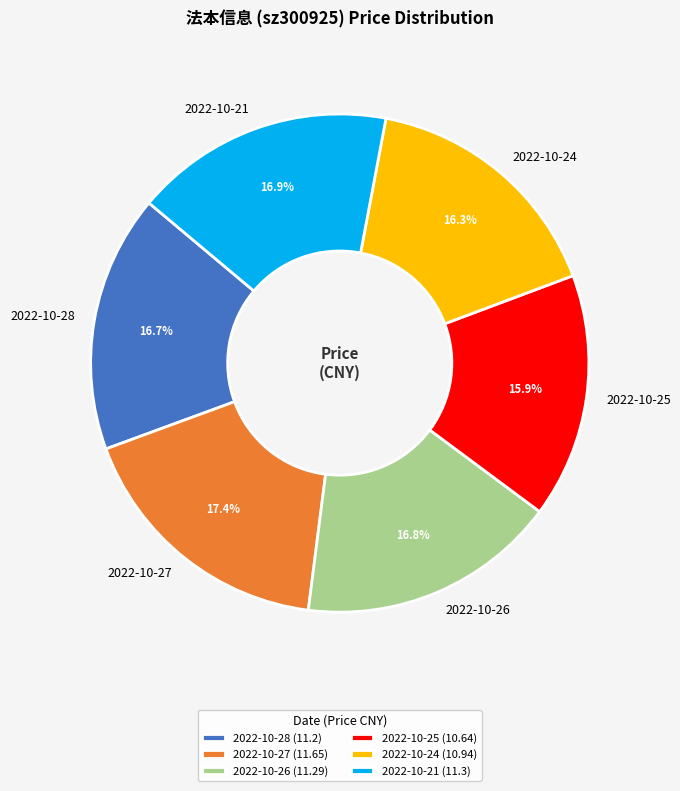

Approximately how many times larger is the value at 2022-10-27 compared to 2022-10-24?

1.1